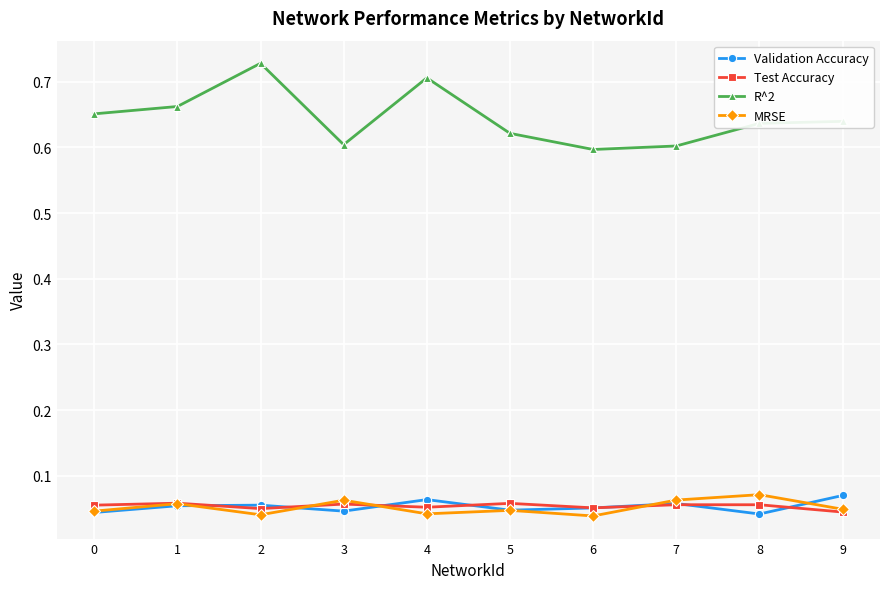

What is the total value across all series at 0?

0.8